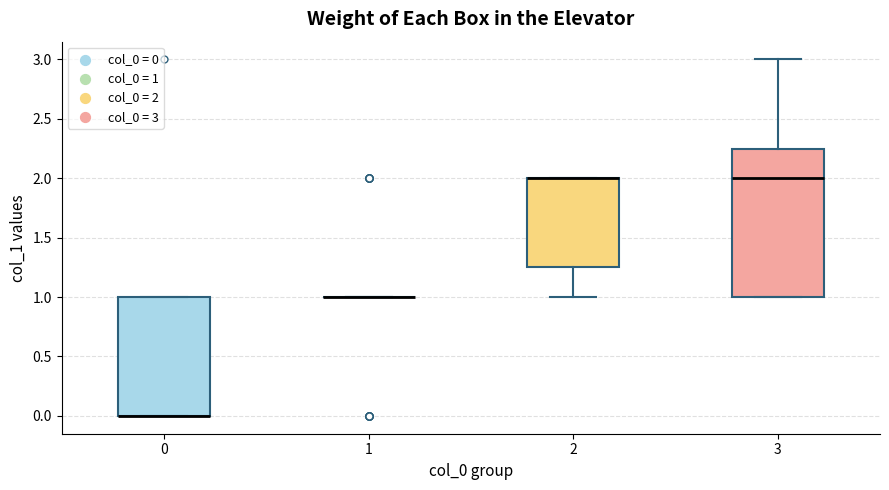

Where is the upper edge of the box at x = 2 on the y-axis? The values are not printed on the chart, so give them approximately, as read against the axis.

2.00